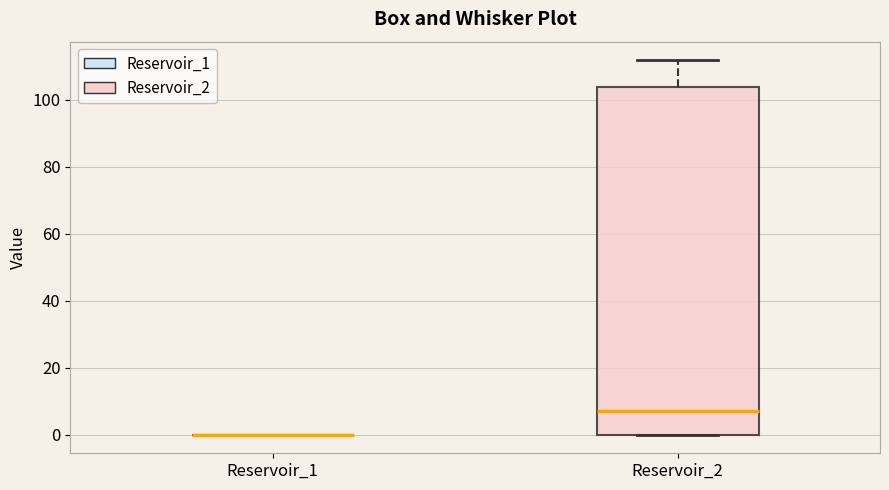

Reading left to right, read every box against the y-axis: the position of its median line, the range the box covers, and the ends of its whiskers. The values are not printed on the chart, so give them approximately, as read against the axis.

Reservoir_1: box collapsed to a line at 0, whiskers 0 to 0
Reservoir_2: median 8, box 0 to 104, whiskers 0 to 112